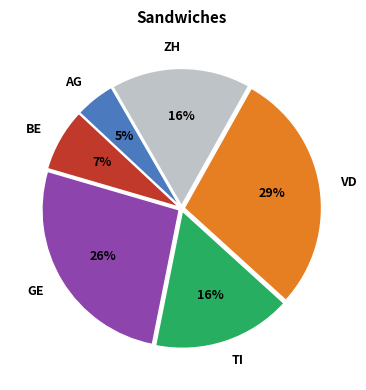

Is the sum of ZH and BE greater than half?

No